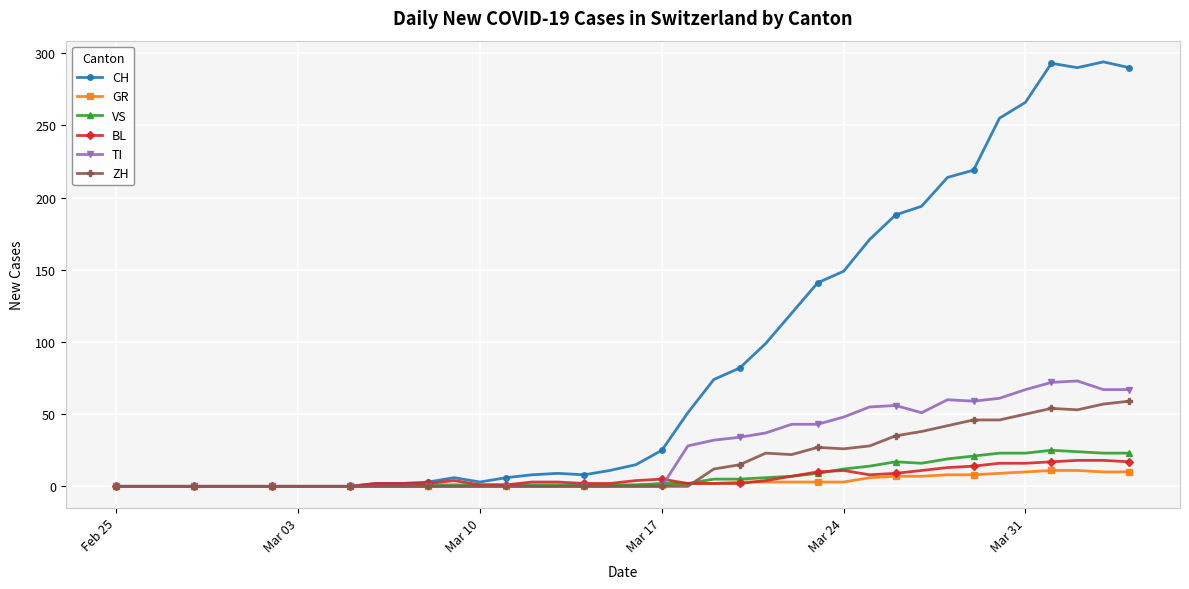

What is the maximum value for ZH?

59